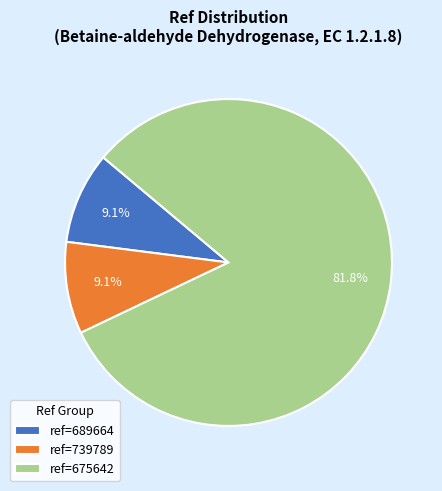

Does any single category account for the majority?

Yes